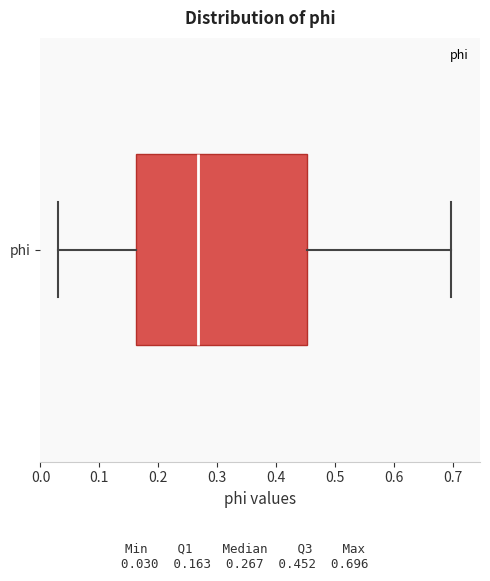

Read this box plot against the x-axis: the position of the median line, the range covered by the box, and the ends of both whiskers. The values are not printed on the chart, so give them approximately, as read against the axis.

median 0.27, box 0.16 to 0.45, whiskers 0.03 to 0.70